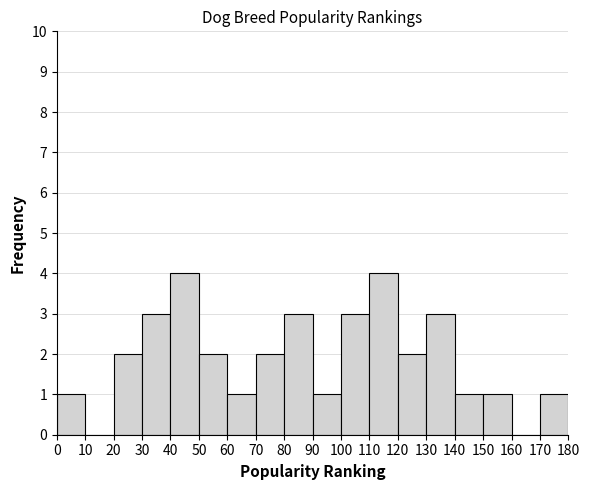

What is the height of the bar covering 170 to 180 on the x-axis? The values are not printed on the chart, so give them approximately, as read against the axis.

1